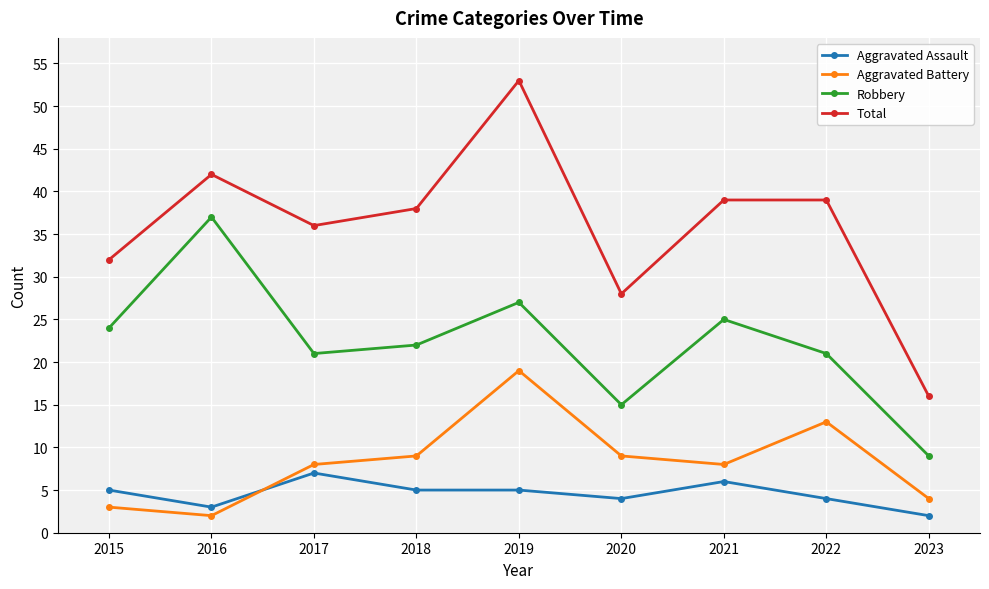

Count the number of categories in the chart.

9